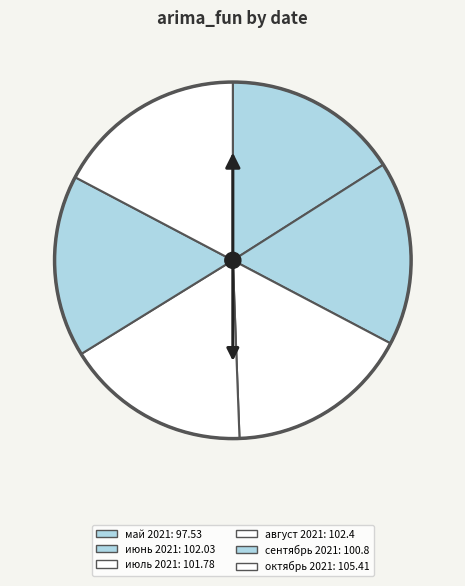

Do май 2021 and сентябрь 2021 together represent more than half of the pie?

No